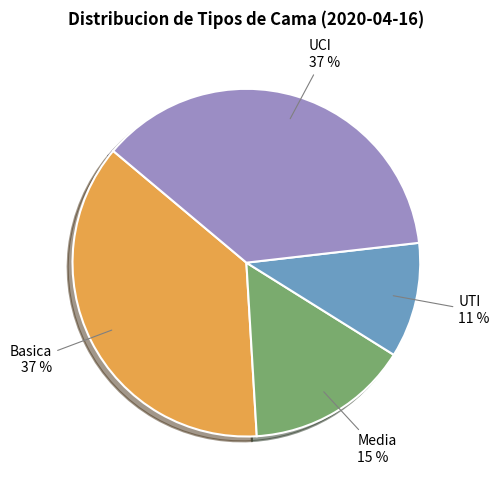

Does UTI account for over 50% of the chart?

No